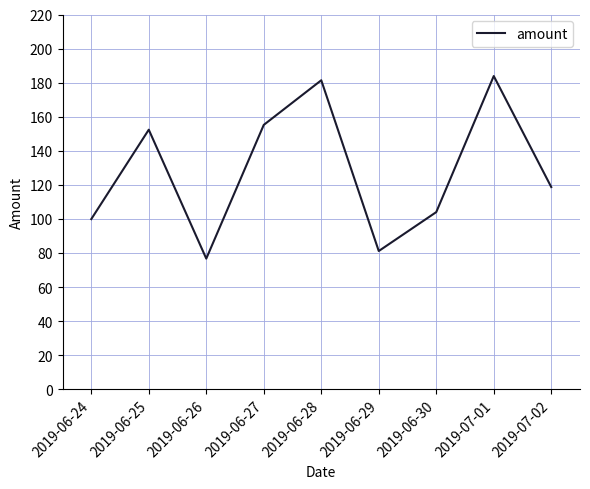

Where is the first local maximum?

2019-06-25